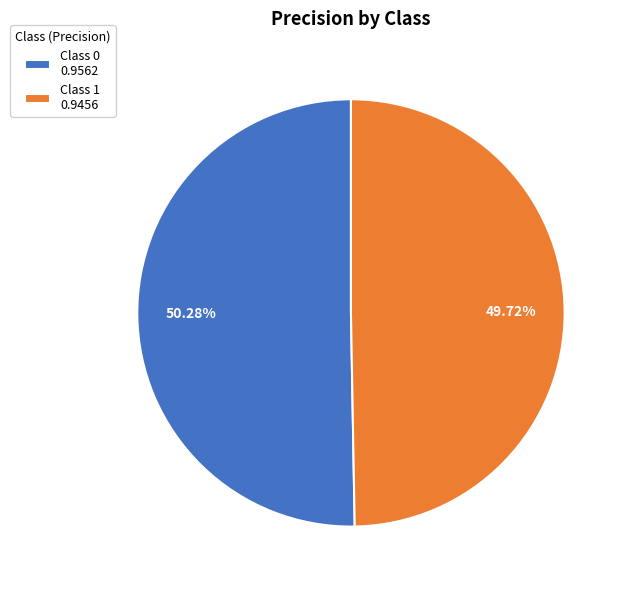

Count the number of slices in the pie.

2